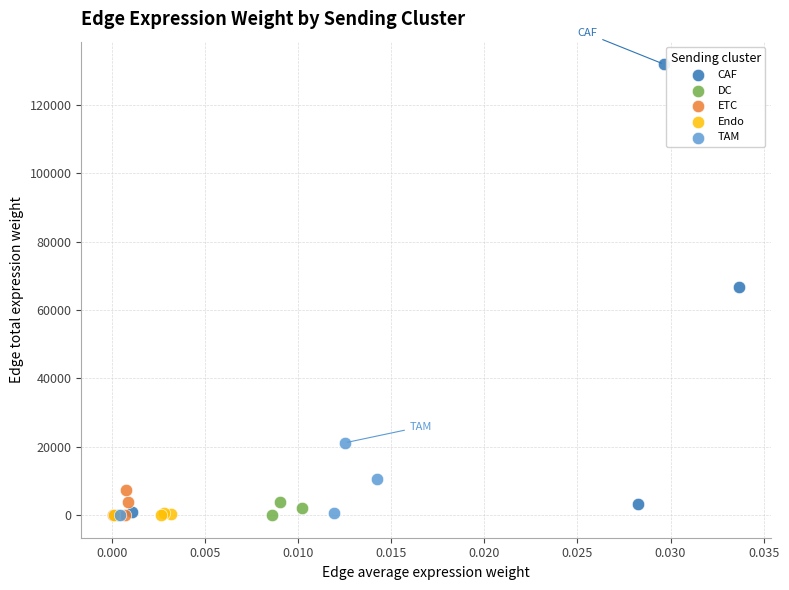

Which series has the widest spread of Y values?

CAF